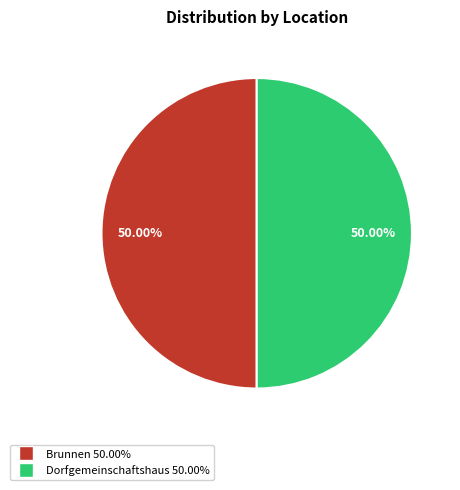

Approximately how many times larger is the value at Dorfgemeinschaftshaus compared to Brunnen?

1.0